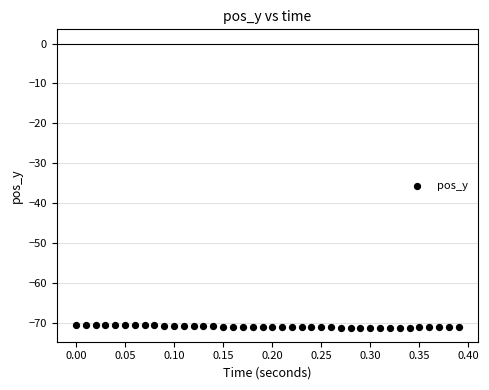

What is the range of Y values (max minus min)?

0.5